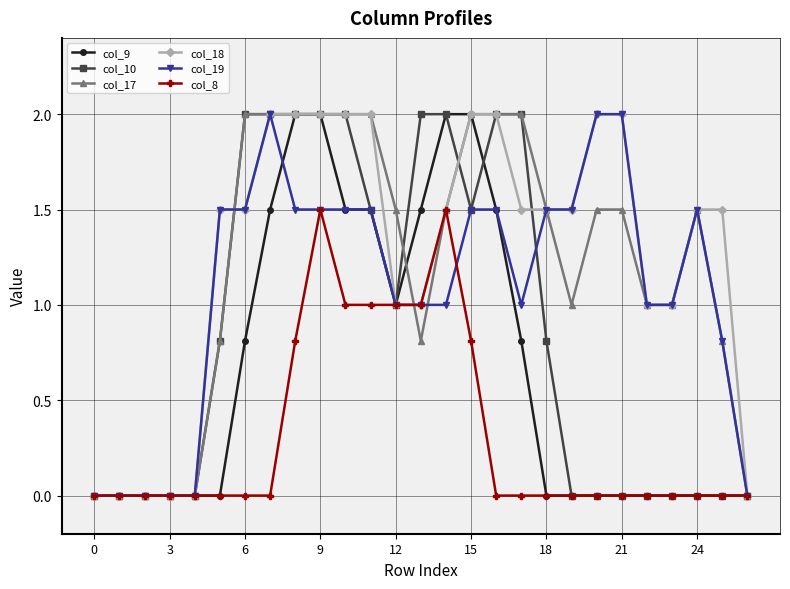

What is the value of the col_17 point at the 8th from the left?

2.0